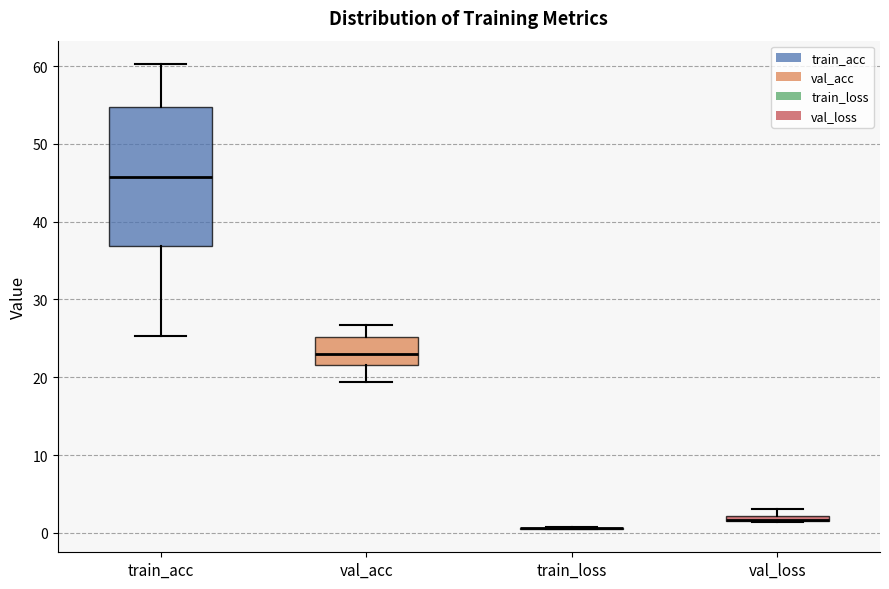

Where does the lower whisker of the box for val_acc end on the y-axis? The values are not printed on the chart, so give them approximately, as read against the axis.

19